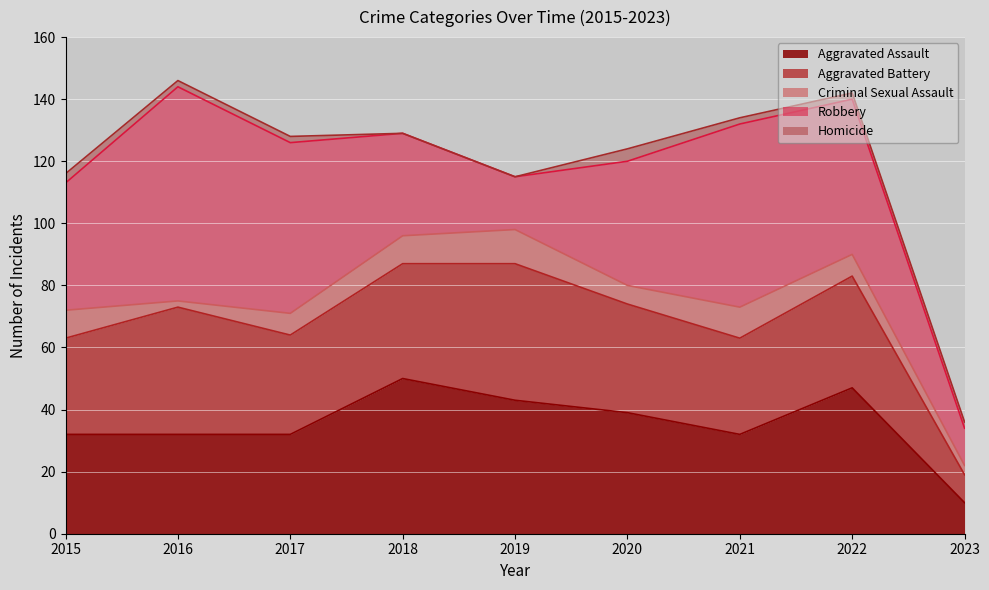

True or false: Homicide has more than 2 points higher than both neighbors.

False